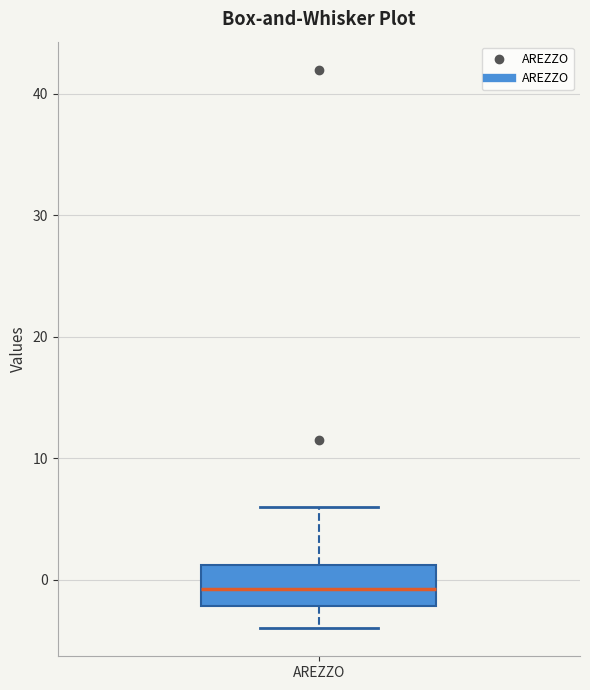

Where does the upper whisker of the box for AREZZO end on the y-axis? The values are not printed on the chart, so give them approximately, as read against the axis.

6